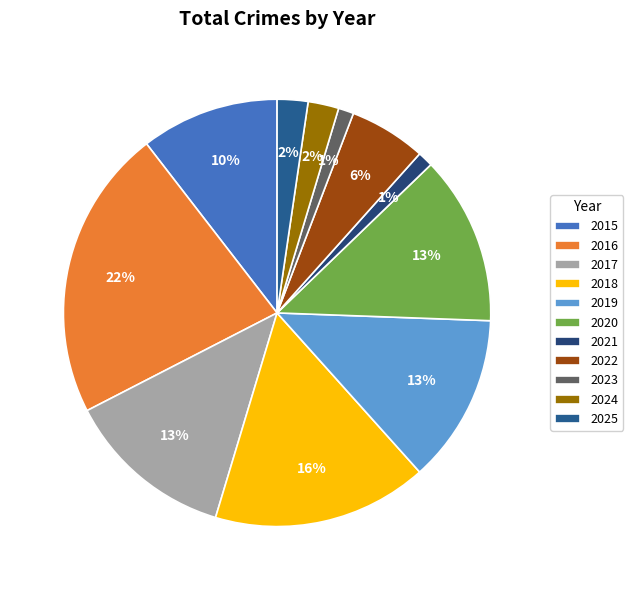

How many segments does this pie chart have?

11